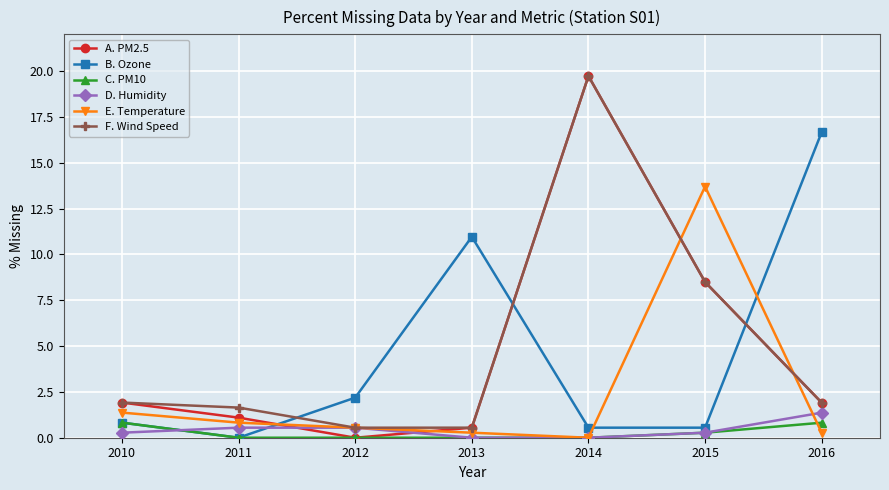

Is it true that E. Temperature equals 0.0 at 2014?

True